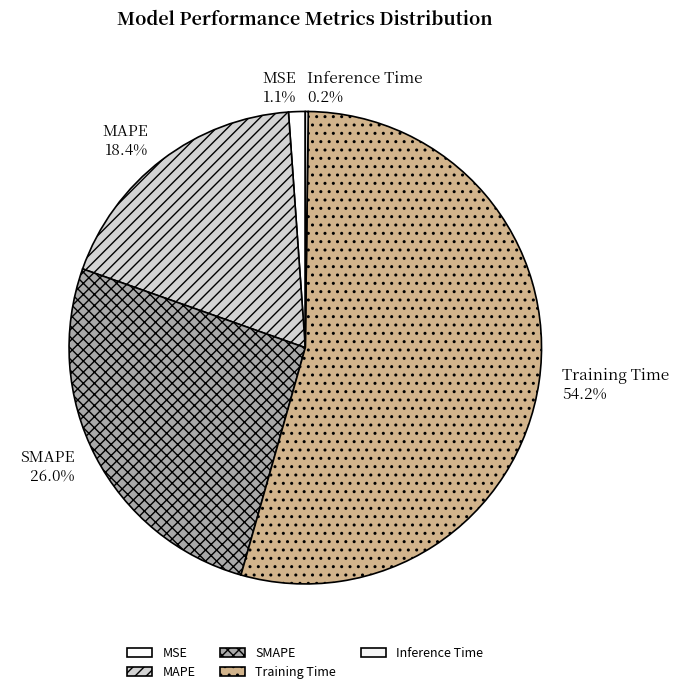

Is there a majority slice in this chart?

Yes